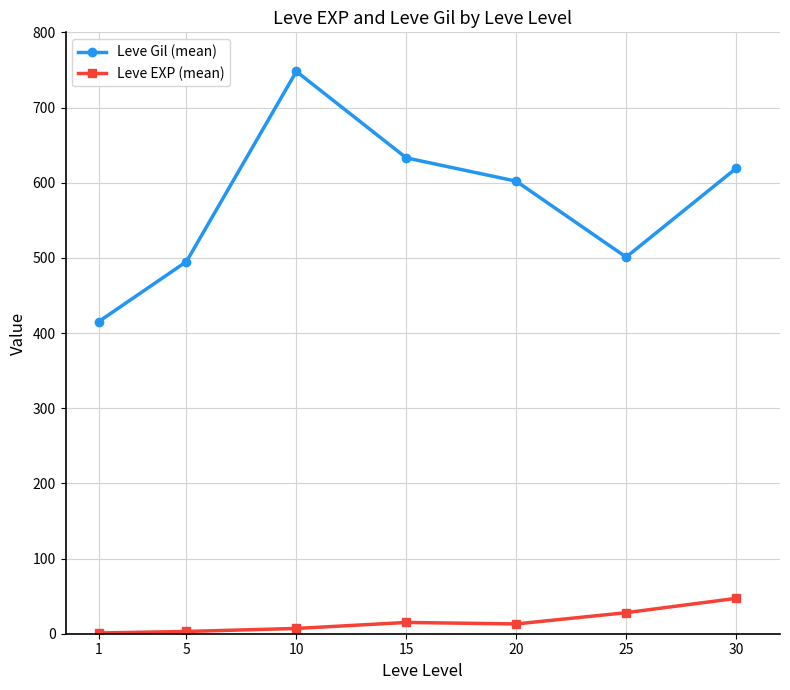

Is the value of Leve Gil (mean) at 30 greater than the value of Leve EXP (mean) at 10?

Yes